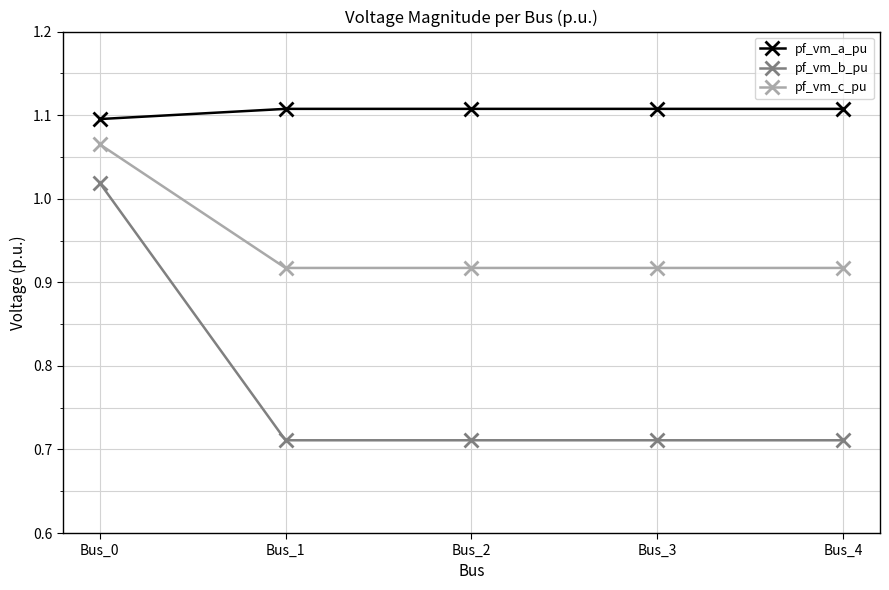

At Bus_0, list the series in order from smallest to largest.

pf_vm_b_pu, pf_vm_c_pu, pf_vm_a_pu